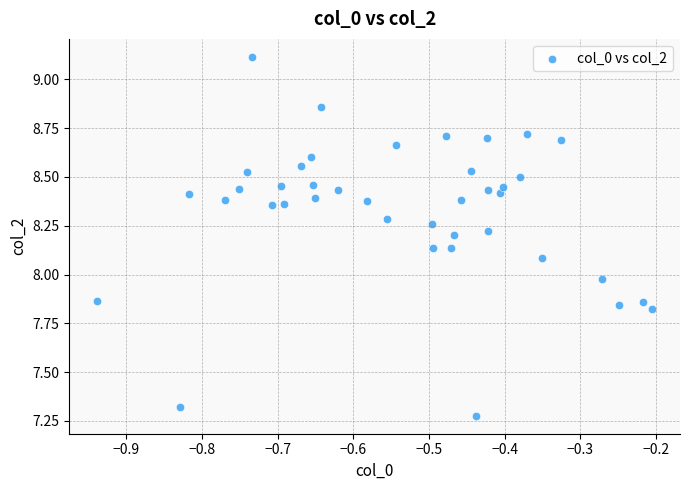

What is the range of Y values (max minus min)?

1.8